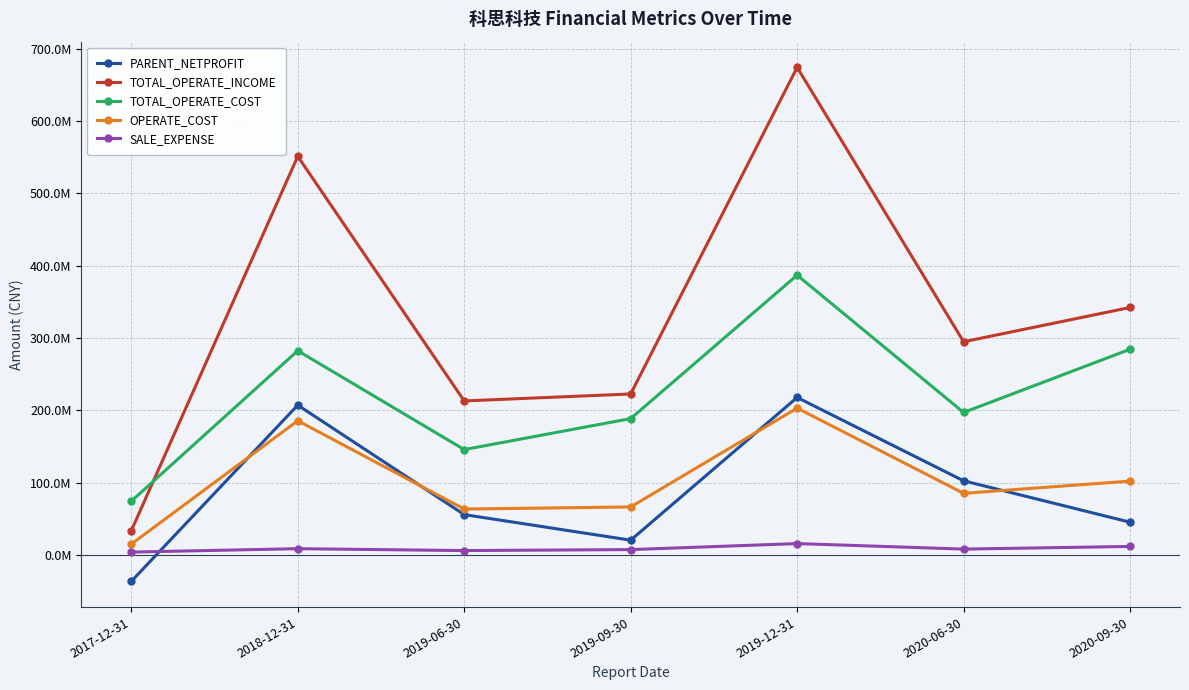

How many lines are shown in the chart?

5